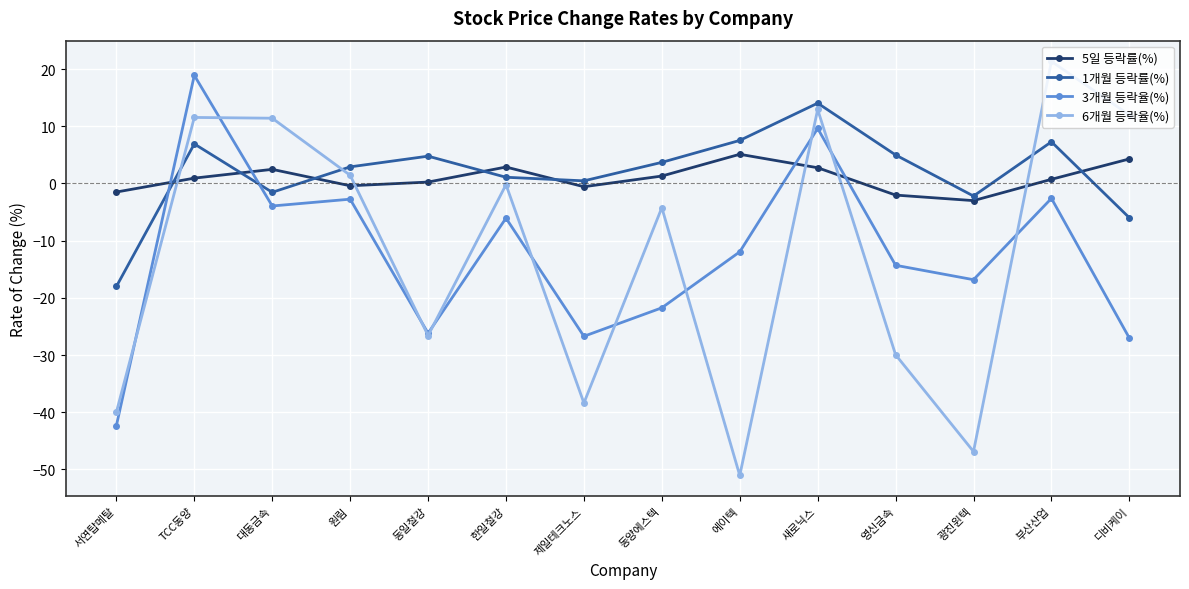

Does the chart have visible grid lines?

Yes